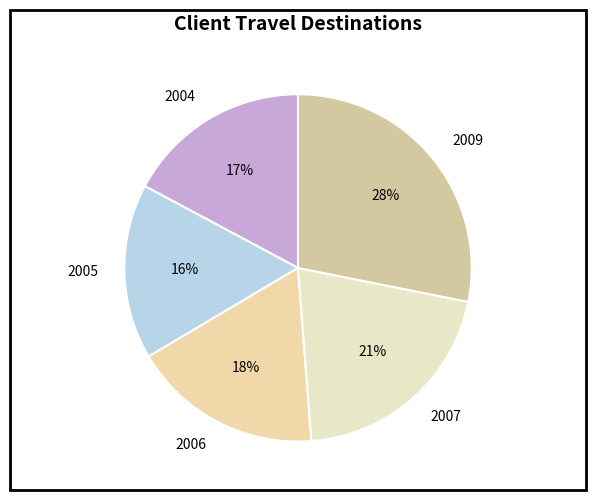

To the nearest percent, what is the average slice percentage?

20%